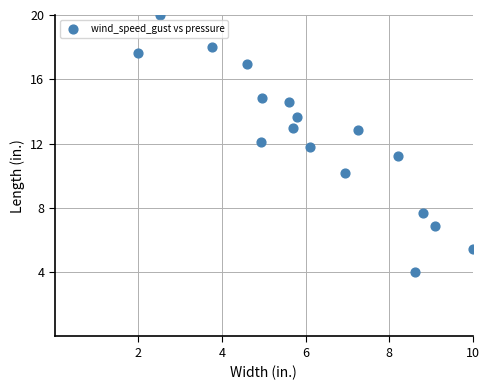

What is the range of X values (max minus min)?

8.0